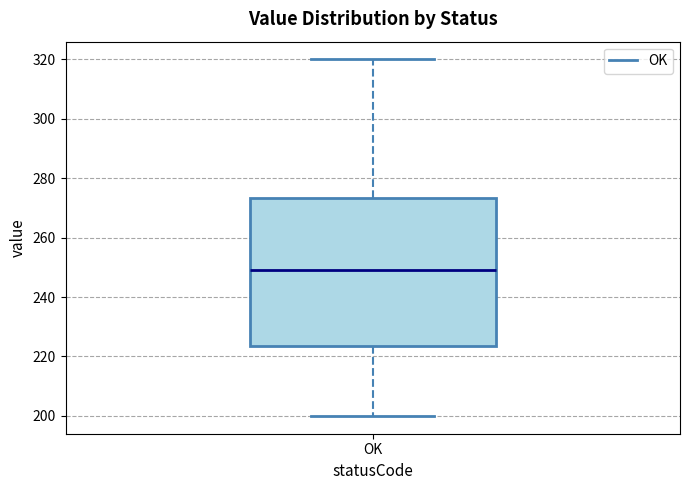

Read this box plot against the y-axis: the position of the median line, the range covered by the box, and the ends of both whiskers. The values are not printed on the chart, so give them approximately, as read against the axis.

median 250, box 224 to 274, whiskers 200 to 320